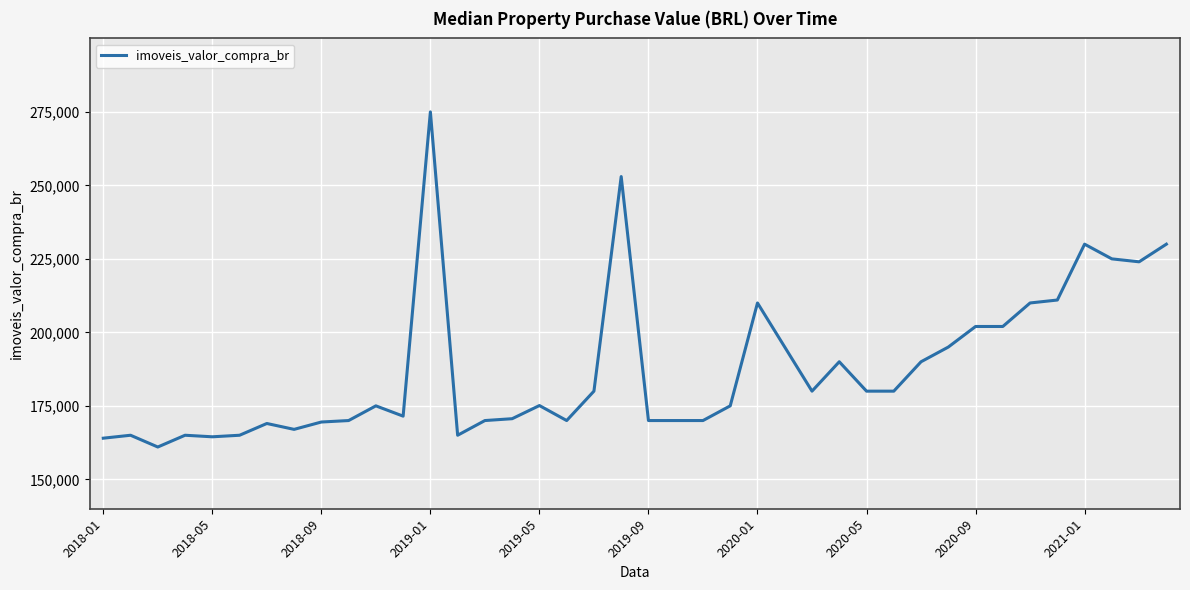

What is the difference between the maximum and minimum values?

114000.0